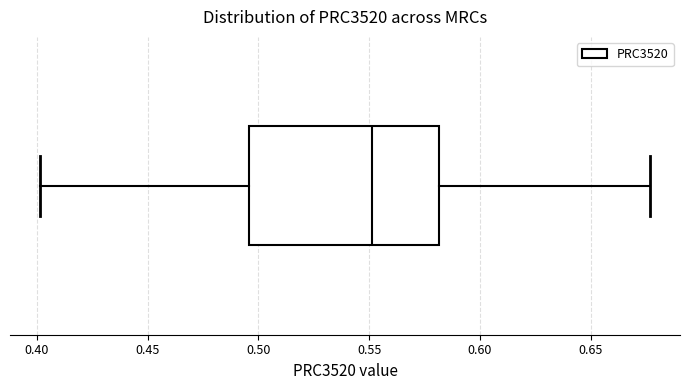

Read this box plot against the x-axis: the position of the median line, the range covered by the box, and the ends of both whiskers. The values are not printed on the chart, so give them approximately, as read against the axis.

median 0.550, box 0.495 to 0.580, whiskers 0.400 to 0.675